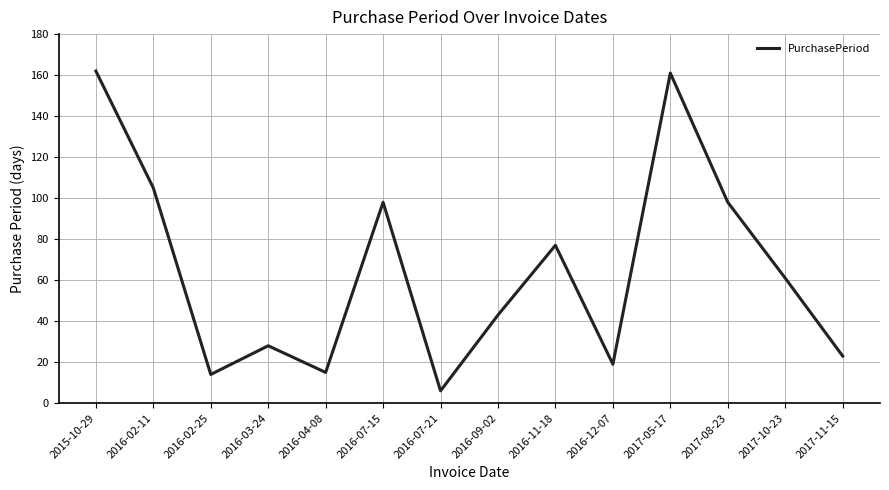

At which label is the value closest to 84?

2016-11-18